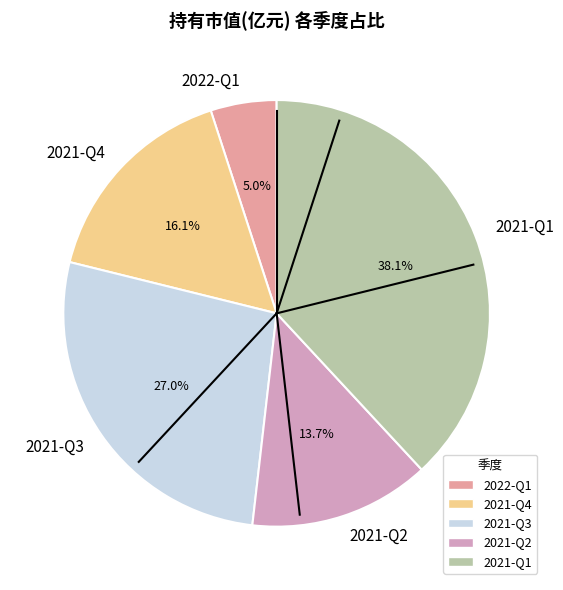

Is it true that 2021-Q2 is 27% of the pie?

False